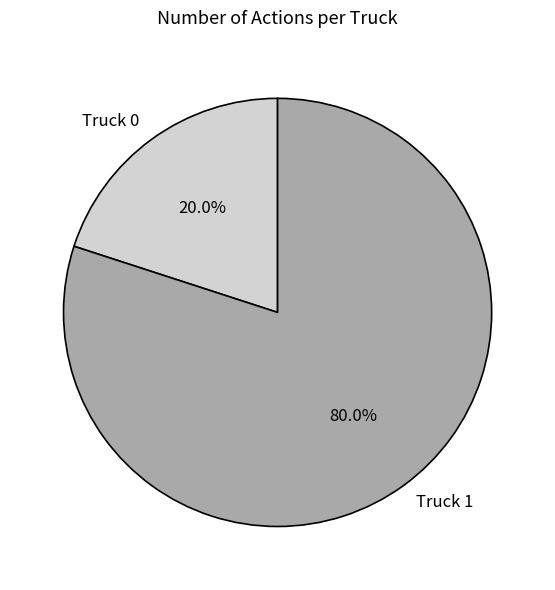

Rank the categories by value from highest to lowest.

Truck 1, Truck 0